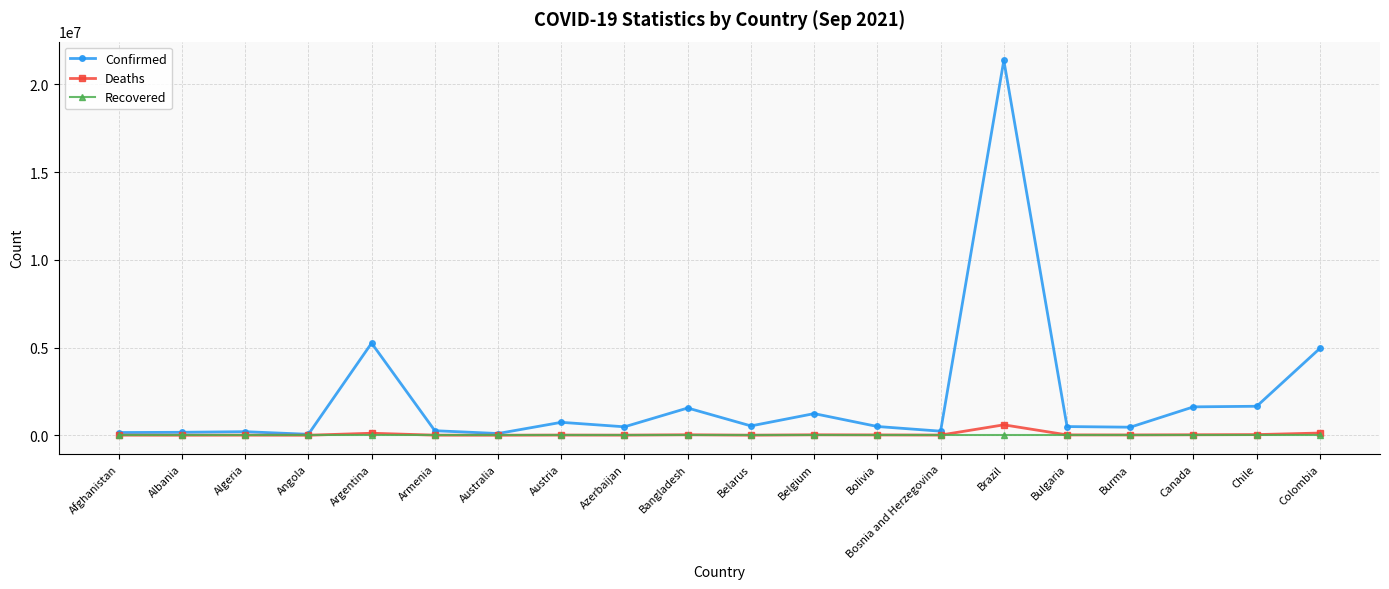

True or false: Deaths has more than 1 points higher than both neighbors.

True